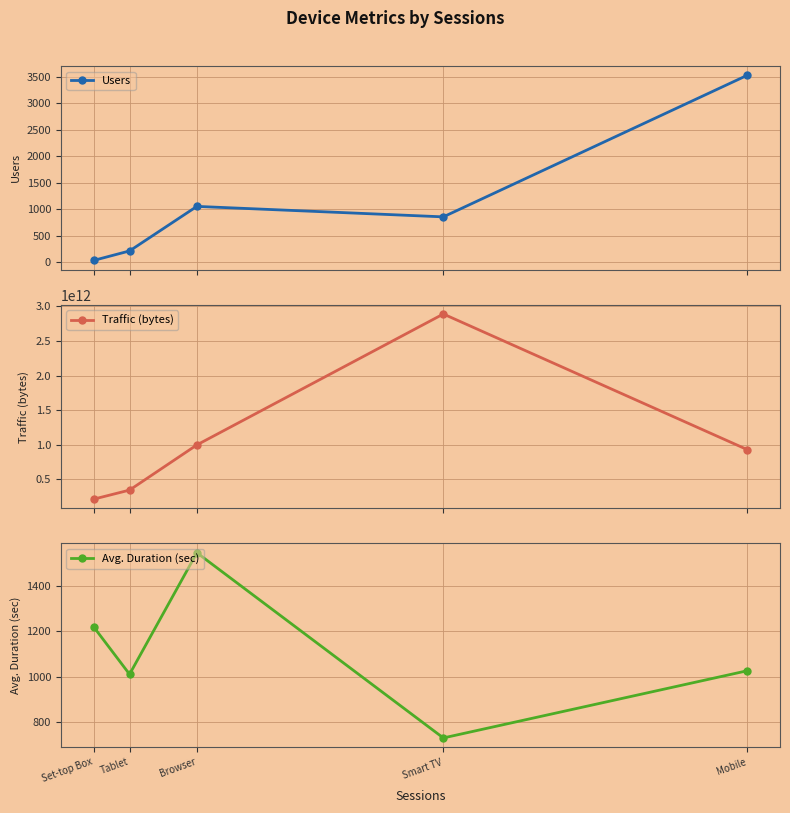

Rank the series at Smart TV from lowest to highest value.

Avg. Duration (sec), Users, Traffic (bytes)